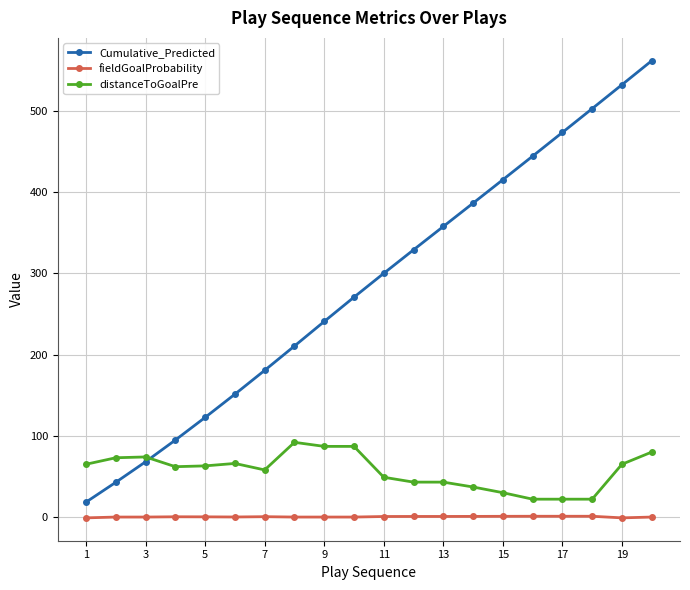

What is the highest value of the fieldGoalProbability series?

1.0